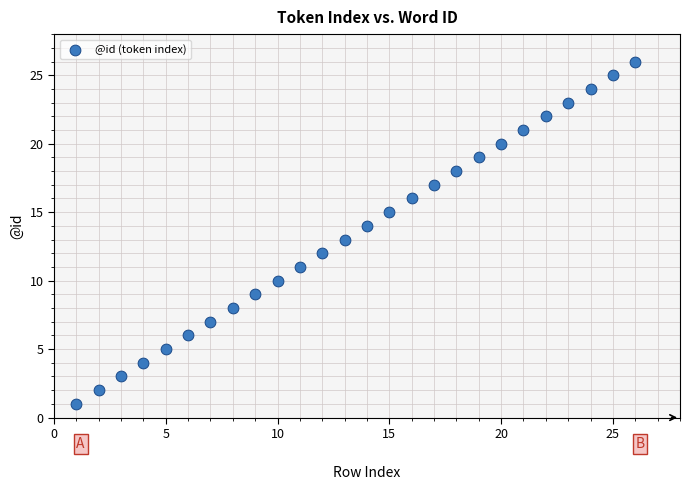

What is the range of X values (max minus min)?

25